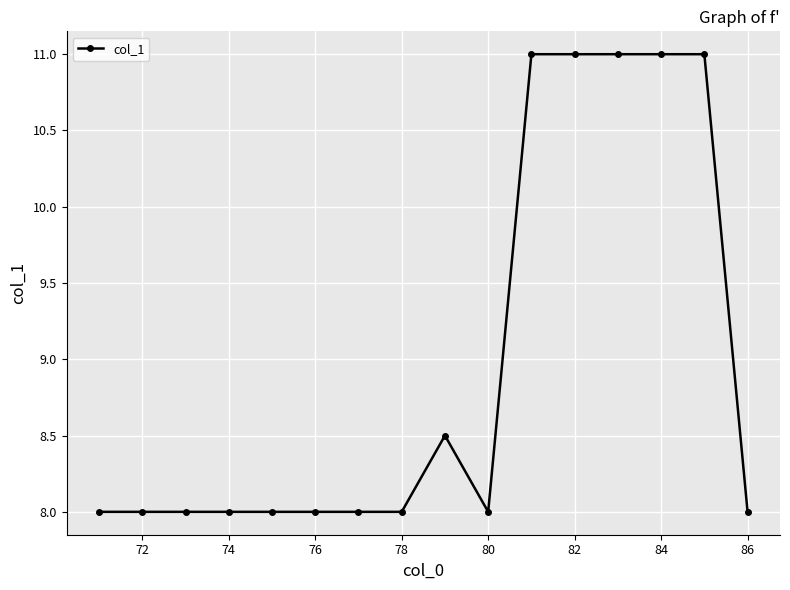

What is the maximum value shown in the chart?

11.0